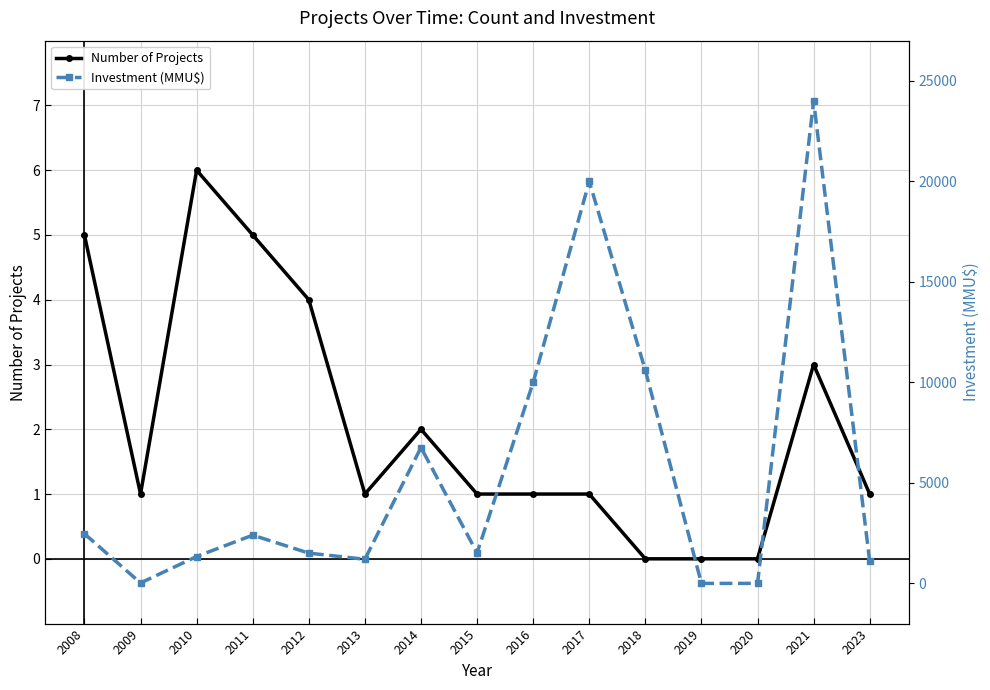

At which label does Number of Projects first exceed 1?

2008